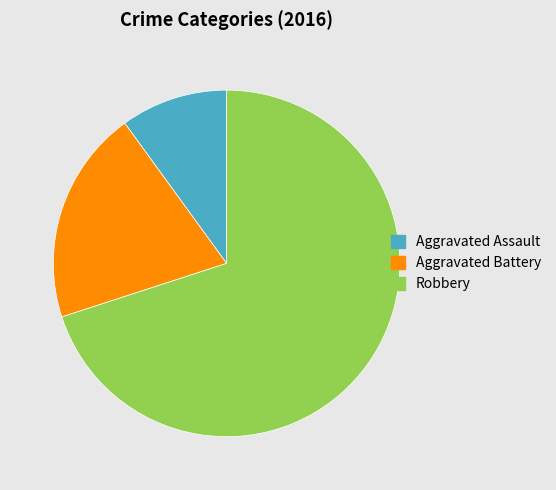

What is the smallest slice in the pie chart?

Aggravated Assault